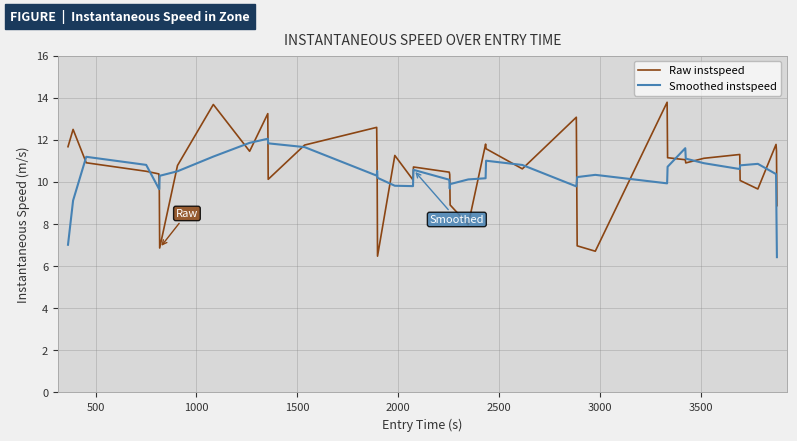

List the series in order of their peak value, highest first.

Raw instspeed, Smoothed instspeed